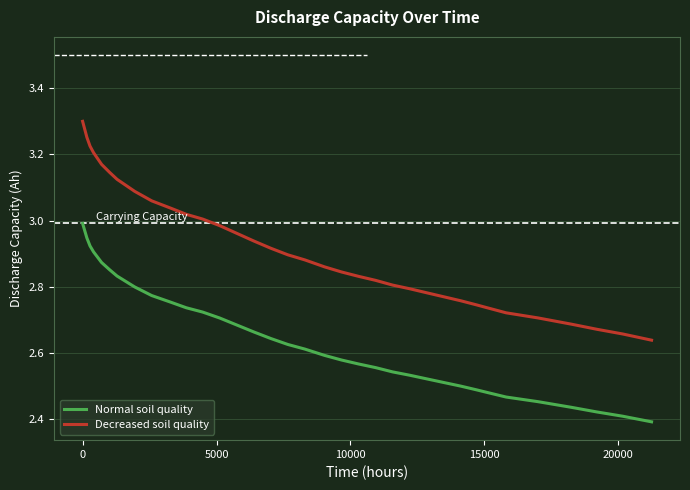

Count the number of categories in the chart.

35